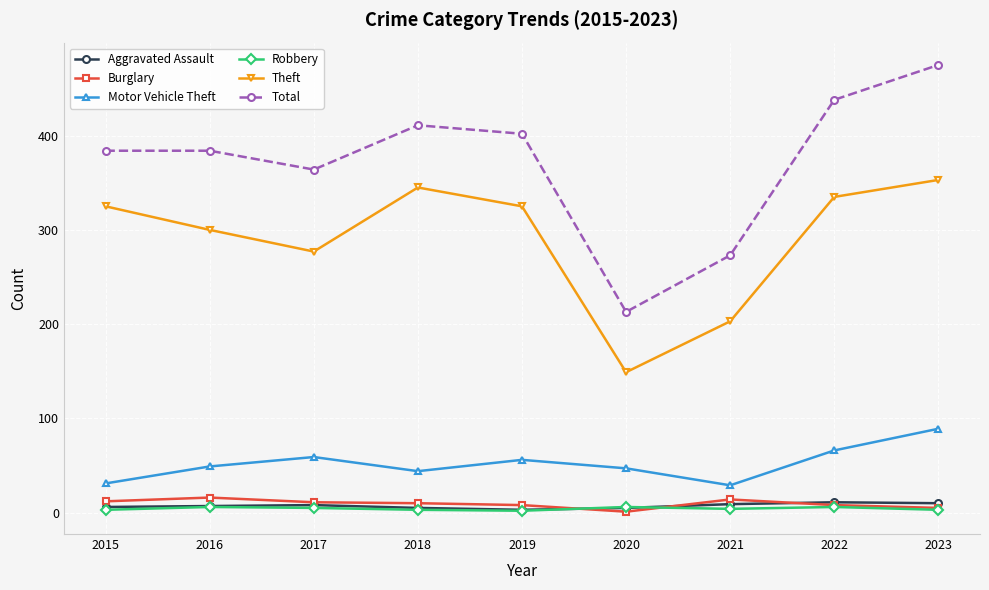

Is it true that Total equals 656 at 2019?

False